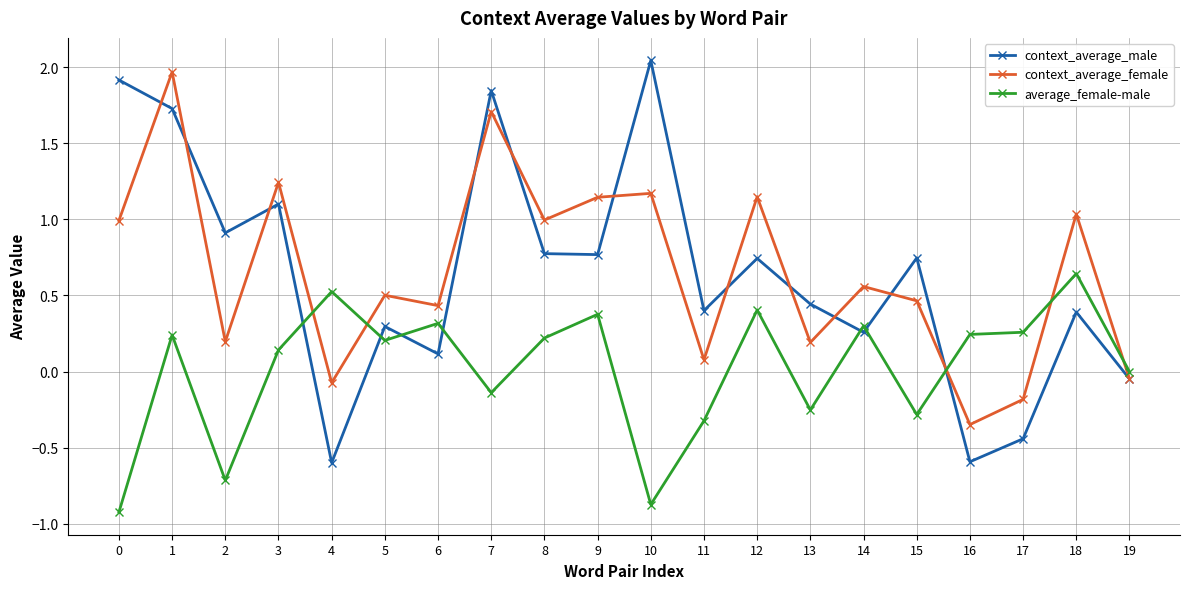

True or false: context_average_male has a value of 0.8 at 9.

True